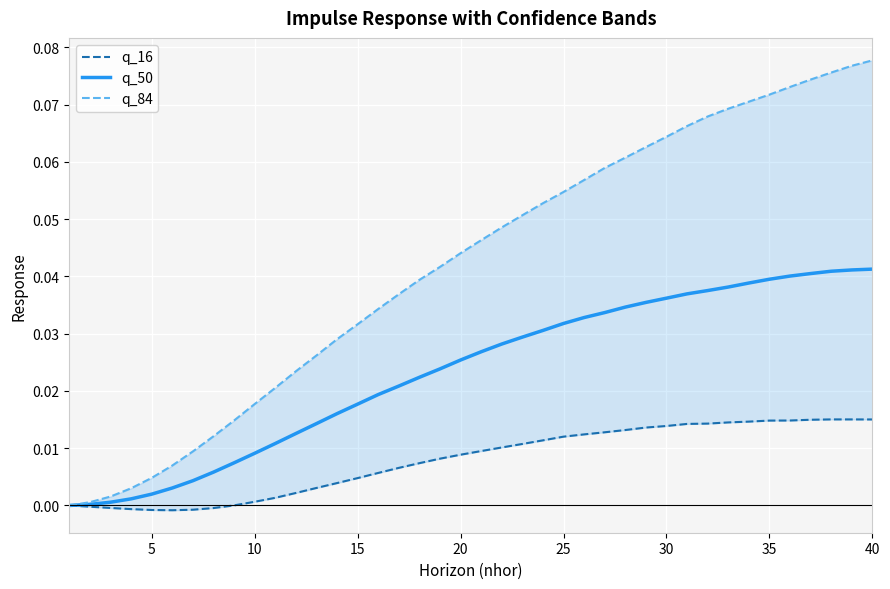

The q_50 series shows 0.1 at 40. True or false?

False